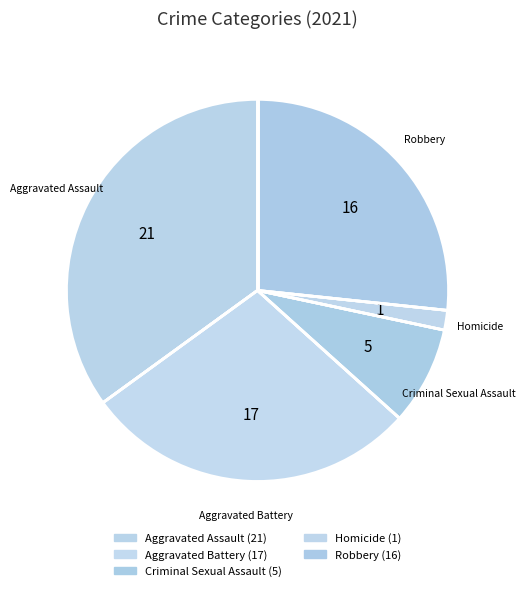

Rank the categories by value from highest to lowest.

Aggravated Assault, Aggravated Battery, Robbery, Criminal Sexual Assault, Homicide